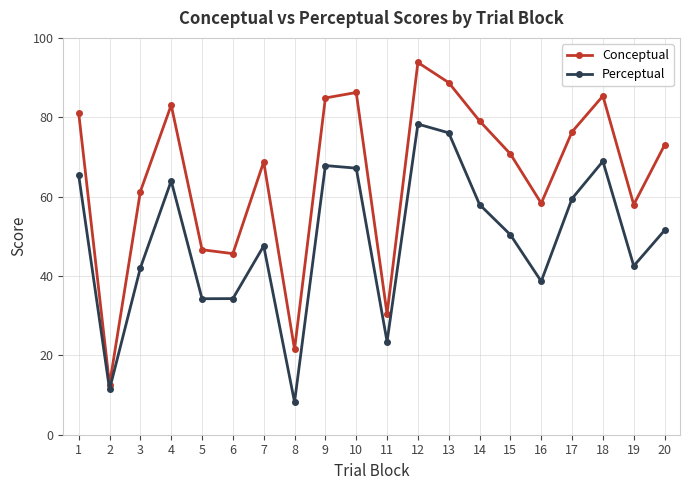

How many lines are shown in the chart?

2